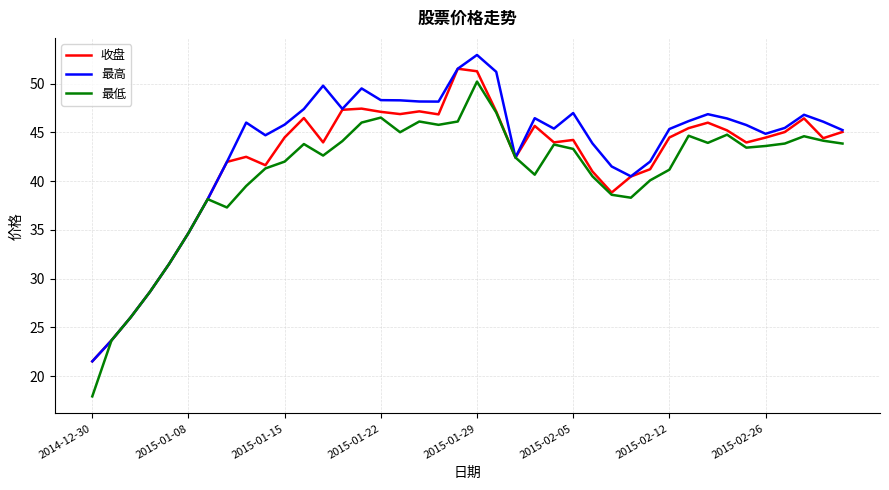

What is the smallest value displayed?

17.9